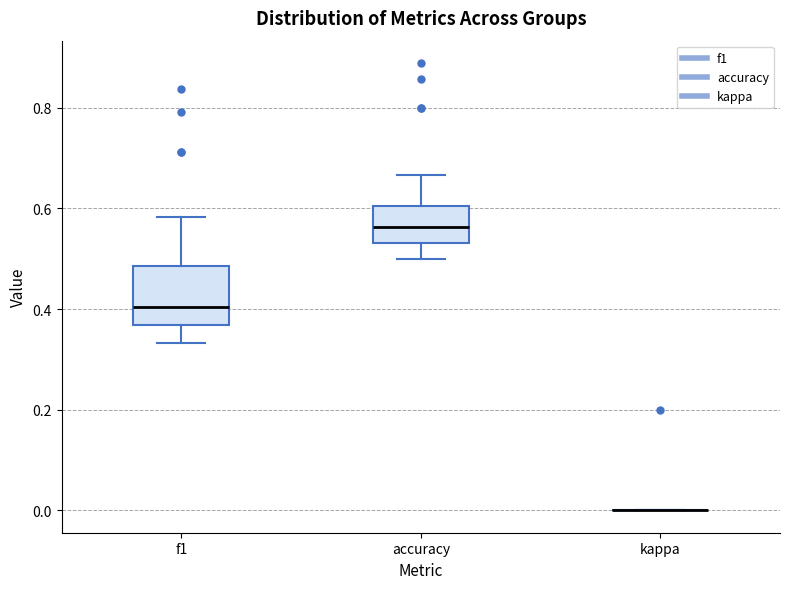

Reading left to right, read every box against the y-axis: the position of its median line, the range the box covers, and the ends of its whiskers. The values are not printed on the chart, so give them approximately, as read against the axis.

f1: median 0.40, box 0.36 to 0.48, whiskers 0.34 to 0.58
accuracy: median 0.56, box 0.54 to 0.60, whiskers 0.50 to 0.66
kappa: box collapsed to a line at 0.00, whiskers 0.00 to 0.00